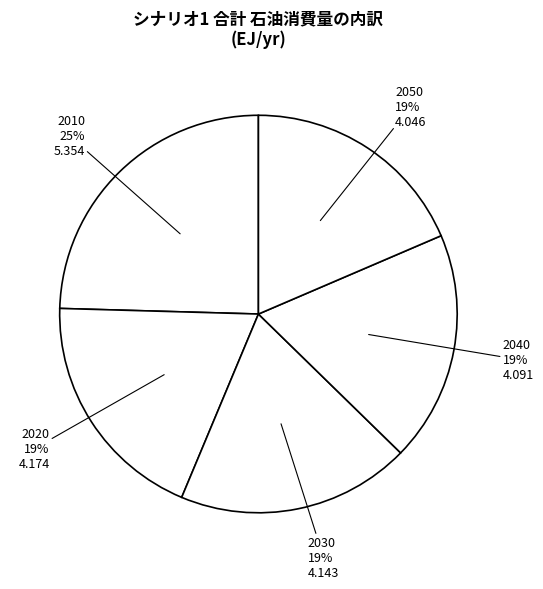

Is the sum of 2010 and 2050 greater than half?

No